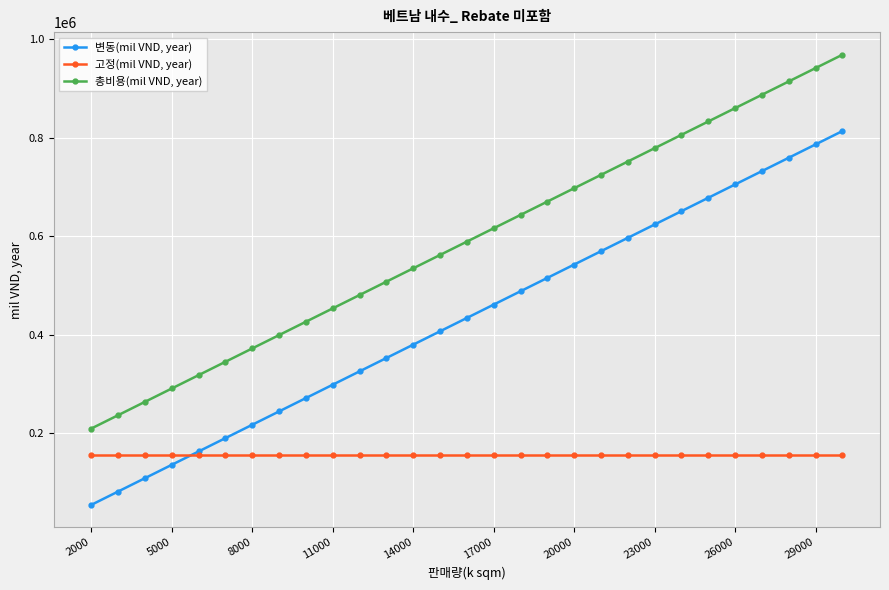

What is the minimum value shown in the chart?

54251.3